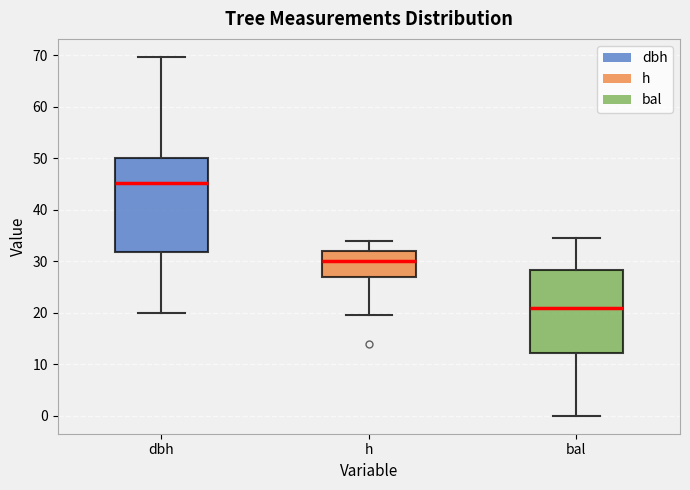

Reading left to right, read every box against the y-axis: the position of its median line, the range the box covers, and the ends of its whiskers. The values are not printed on the chart, so give them approximately, as read against the axis.

dbh: median 45, box 32 to 50, whiskers 20 to 70
h: median 30, box 27 to 32, whiskers 20 to 34
bal: median 21, box 12 to 28, whiskers 0 to 35